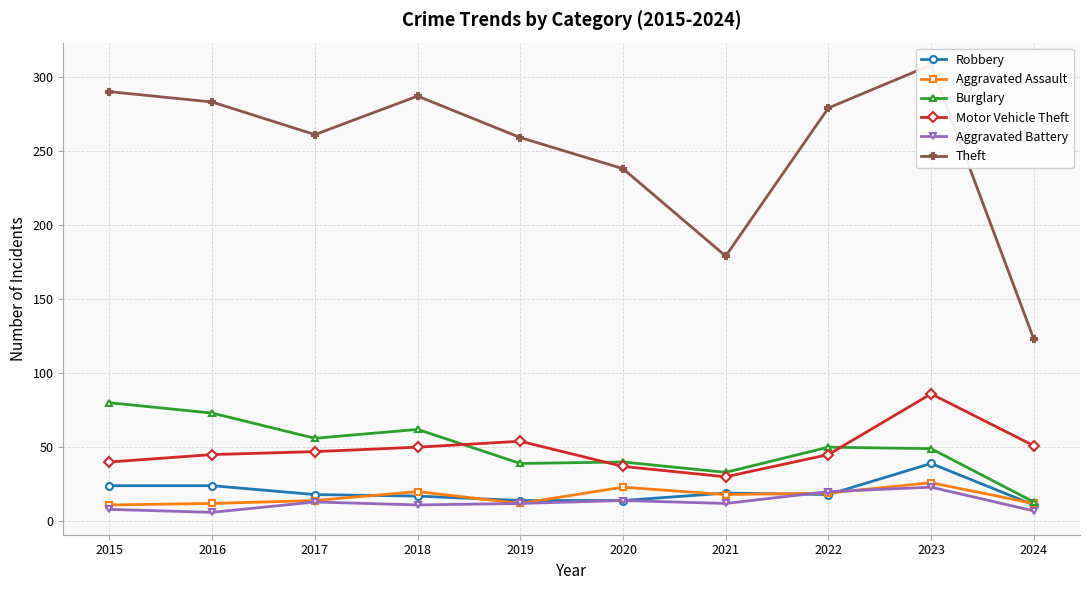

At which label is Aggravated Assault closest to 18?

2021